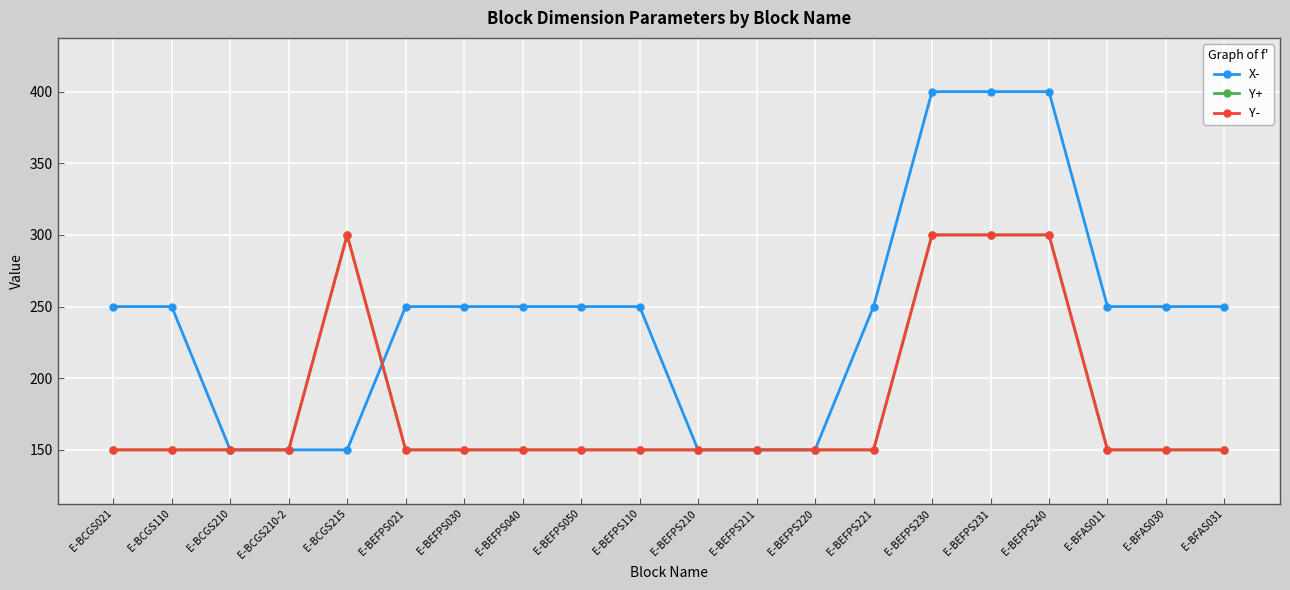

What is the difference between the maximum and second lowest values in the Y- series?

150